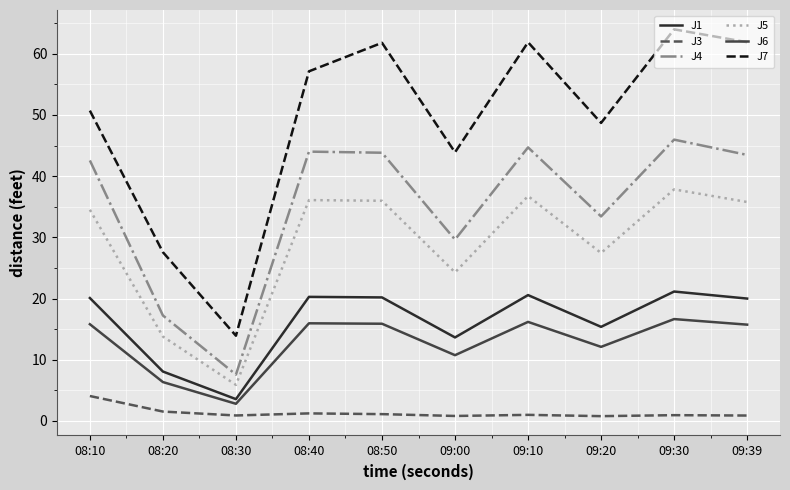

Which category has the lowest value in the J1 series?

08:30